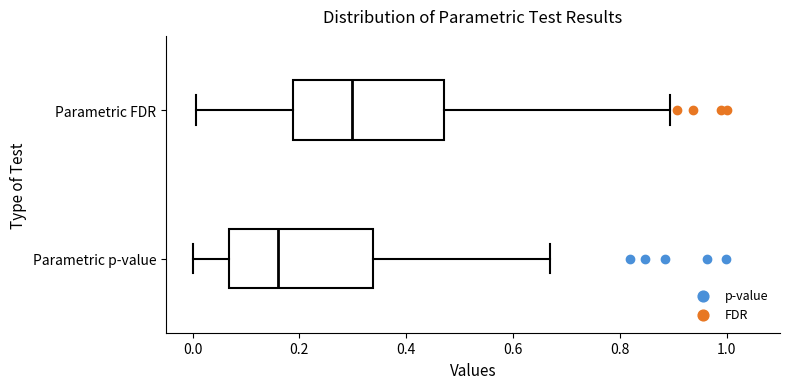

Where is the left edge of the box for Parametric p-value on the x-axis? The values are not printed on the chart, so give them approximately, as read against the axis.

0.06